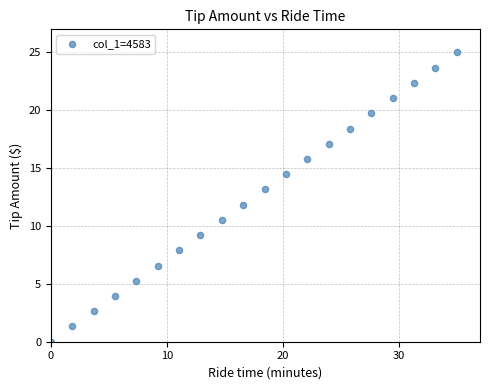

What is the range of Y values (max minus min)?

25.0